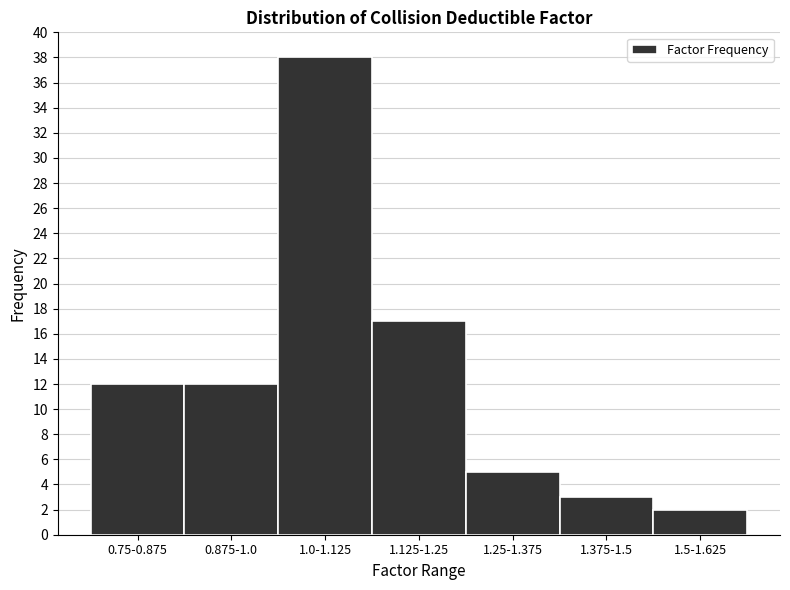

Reading left to right, what are all the values shown in this chart?

12	12	38	17	5	3	2